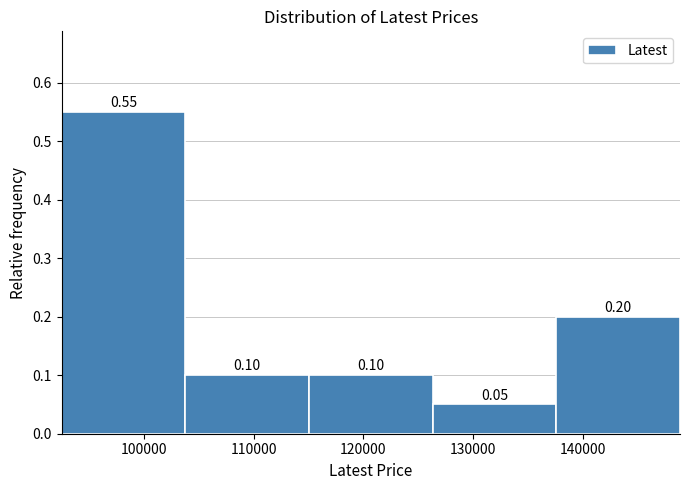

Reading left to right, transcribe this chart: for each bar, give the range it covers on the x-axis and its height. The bar edges are not printed on the chart, so give them approximately, as read against the axis.

92000 to 104000: 0.55
104000 to 115000: 0.10
115000 to 126000: 0.10
126000 to 138000: 0.05
138000 to 149000: 0.20